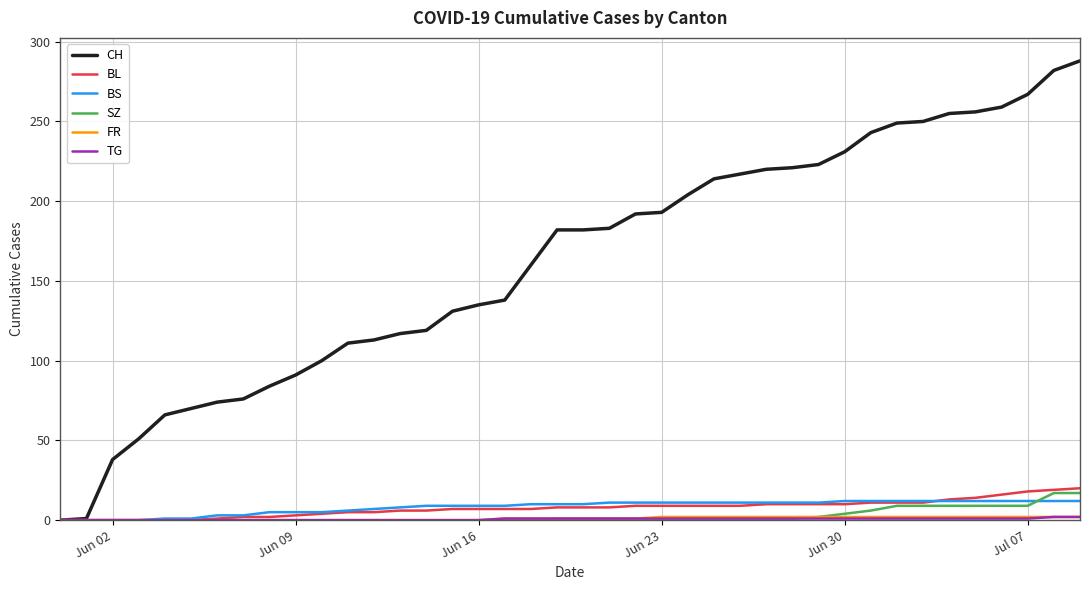

Which series has the largest total across all categories?

CH